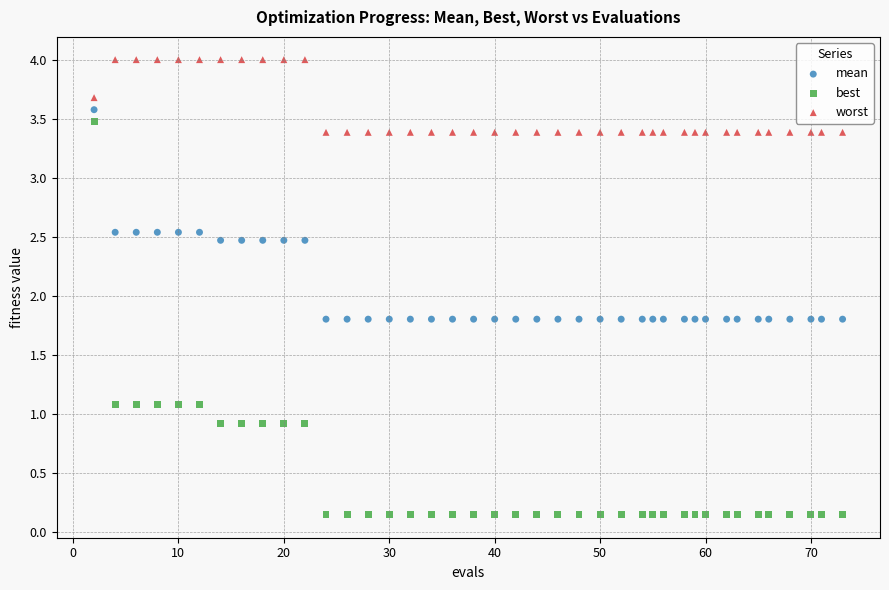

Which series has the widest spread of Y values?

best